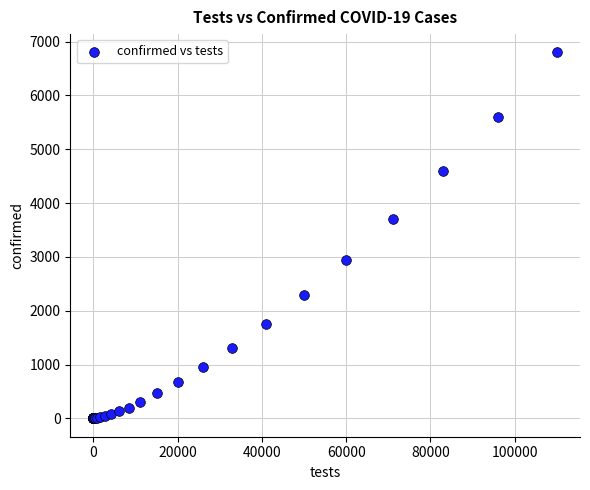

What Y value in the scatter plot is closest to 3400?

3700